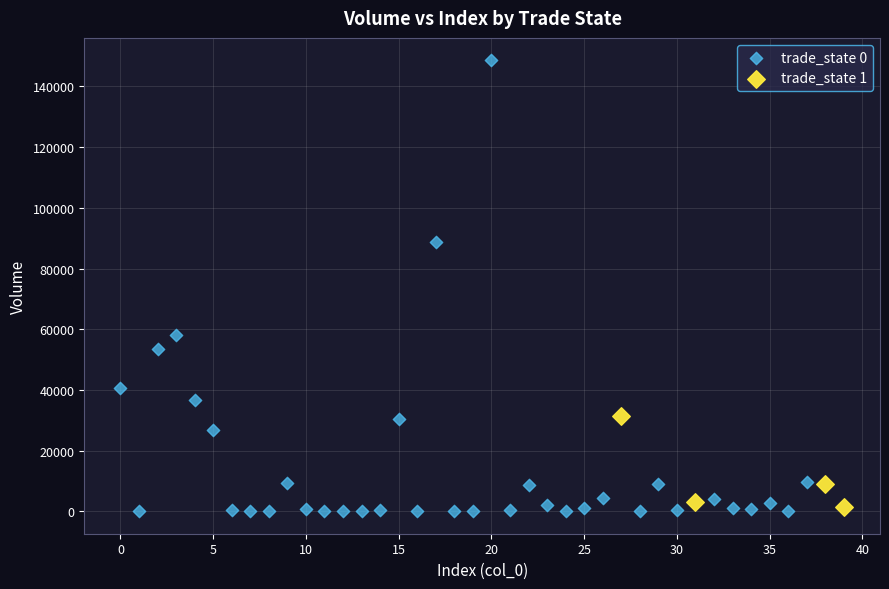

Which series has the widest spread of Y values?

trade_state 0